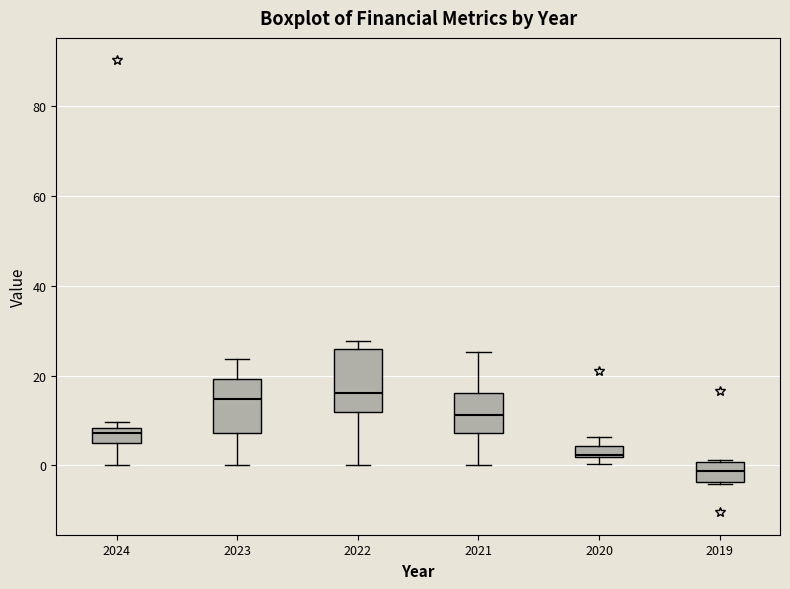

Comparing the boxes themselves (not the whiskers), which one is the tallest?

2022